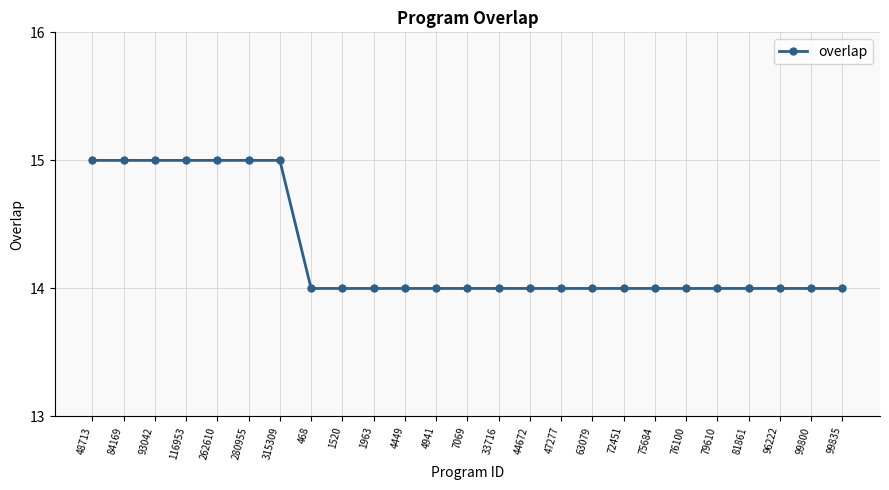

What is the value of the 1st point from the left?

15